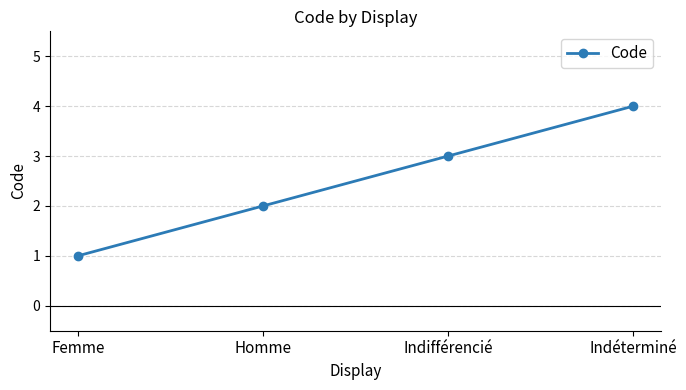

The value at Femme is 1. True or false?

True